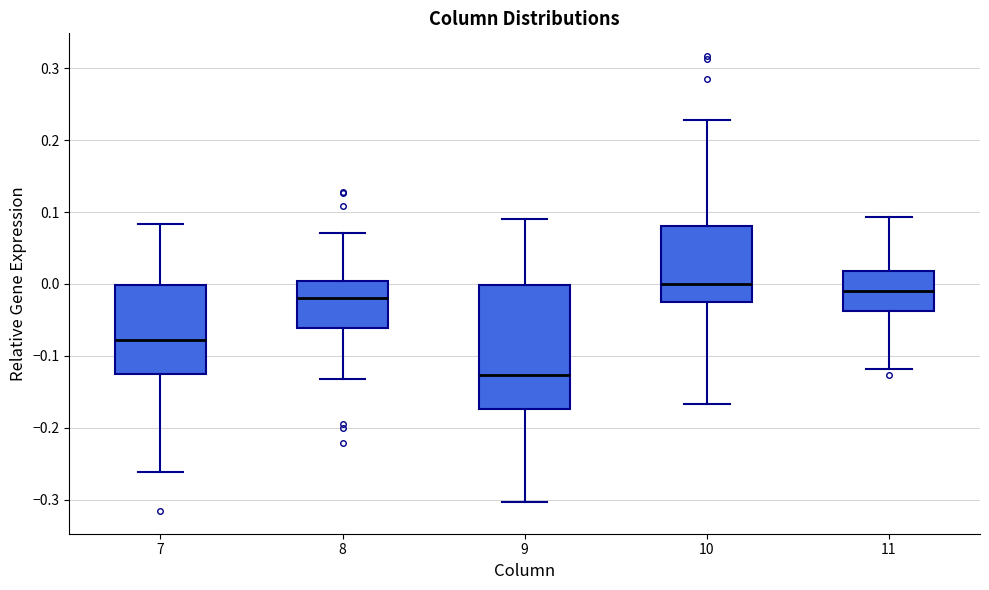

Comparing the boxes themselves (not the whiskers), which one is the tallest?

9